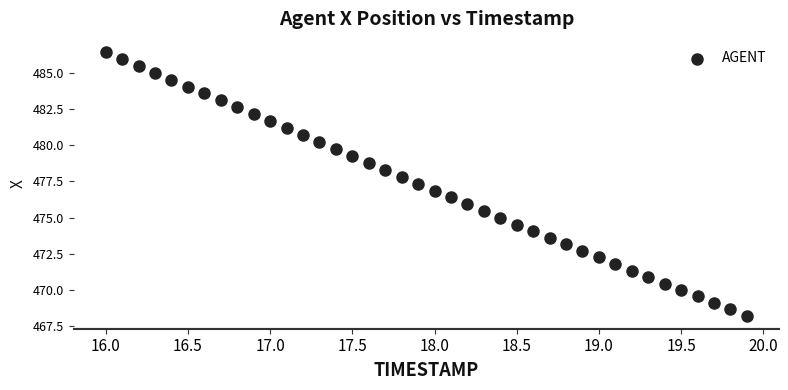

What is the range of X values (max minus min)?

3.9